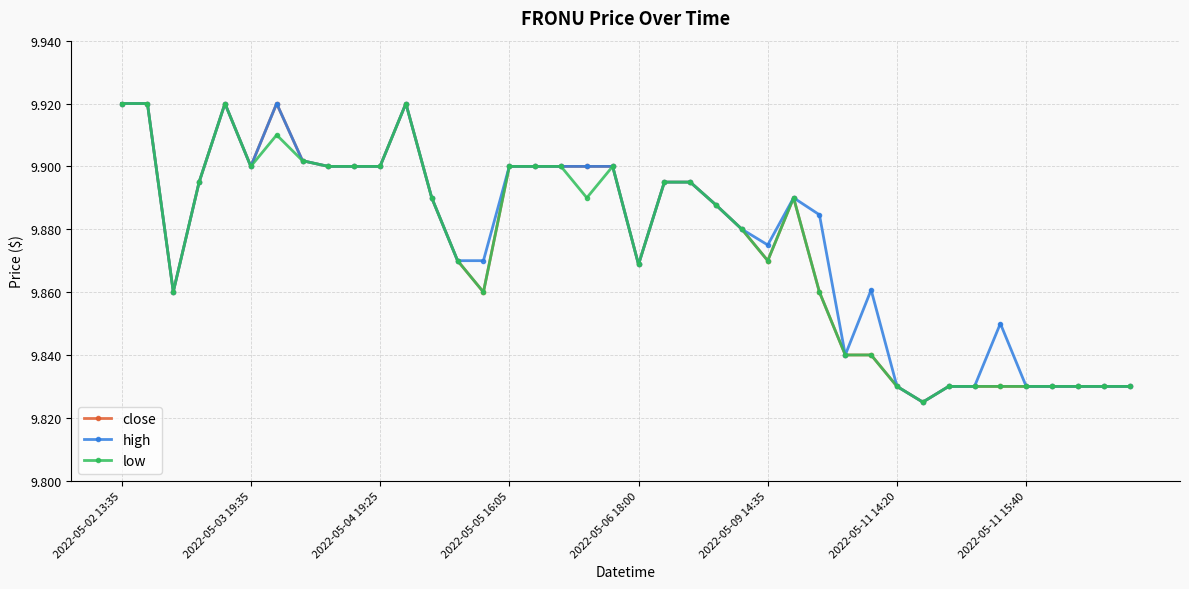

True or false: close has more than 0 interior local peaks.

True